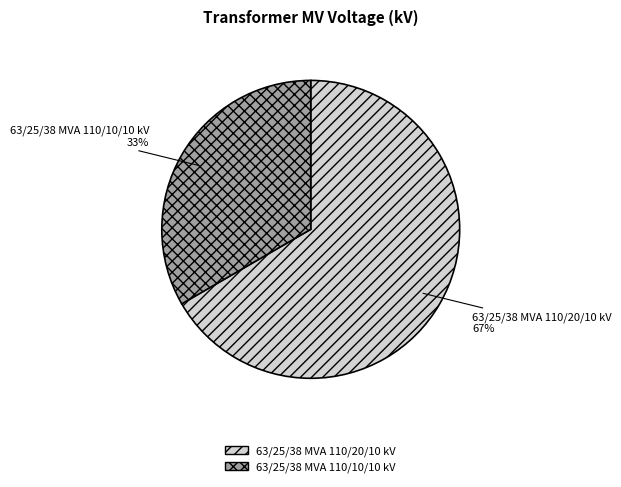

Is 63/25/38 MVA 110/10/10 kV the majority of the pie?

No